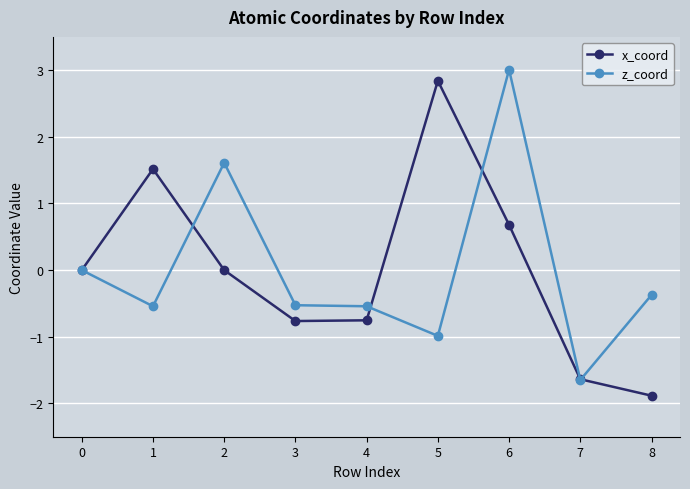

At which category is the sum across all series the highest?

6